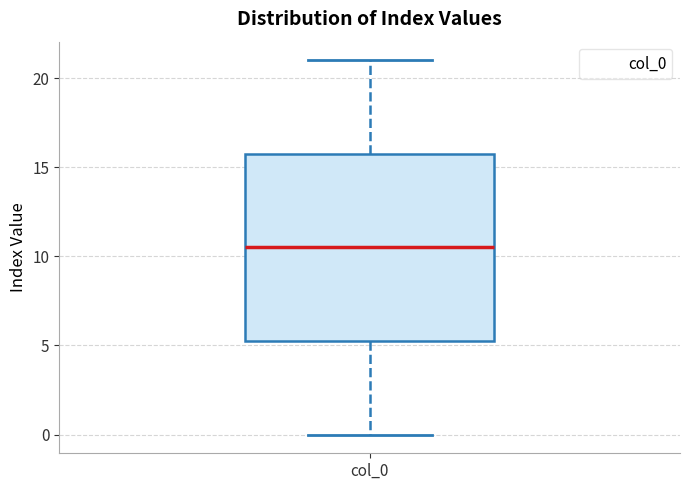

Read this box plot against the y-axis: the position of the median line, the range covered by the box, and the ends of both whiskers. The values are not printed on the chart, so give them approximately, as read against the axis.

median 10.5, box 5.5 to 16.0, whiskers 0.0 to 21.0